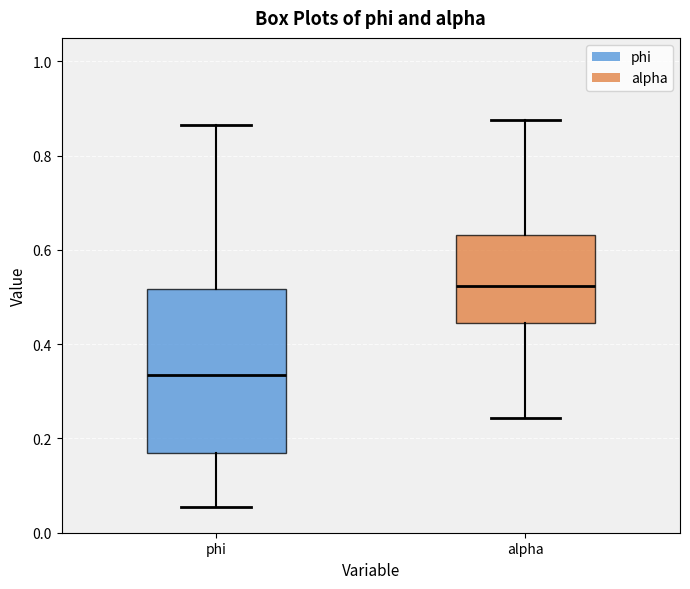

Where does the lower whisker of the box for phi end on the y-axis? The values are not printed on the chart, so give them approximately, as read against the axis.

0.06